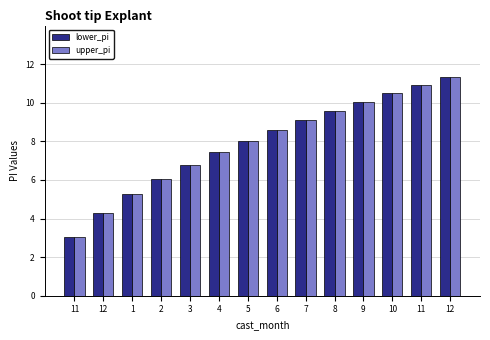

How many series are shown in this chart?

2